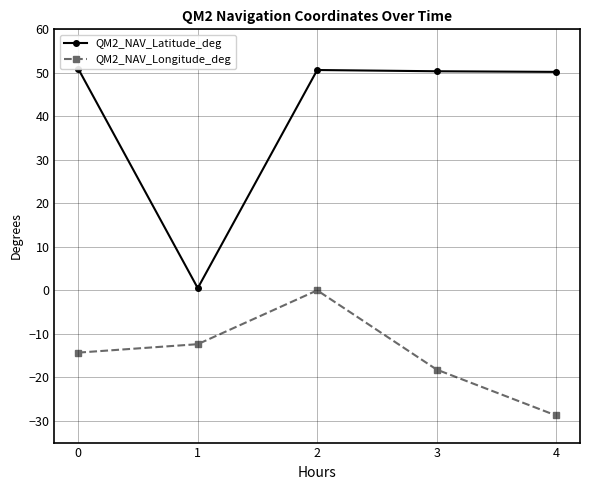

Which series has the largest total across all categories?

QM2_NAV_Latitude_deg